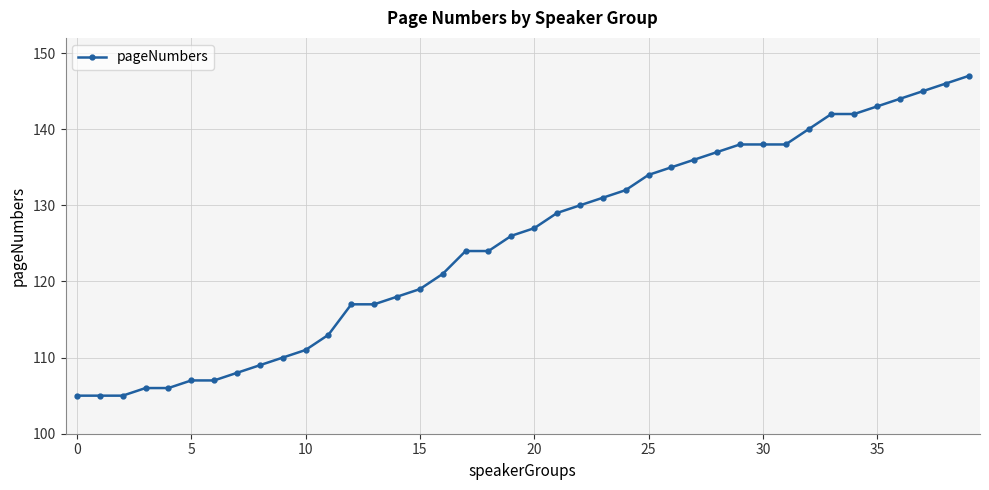

What is the minimum value shown in the chart?

105